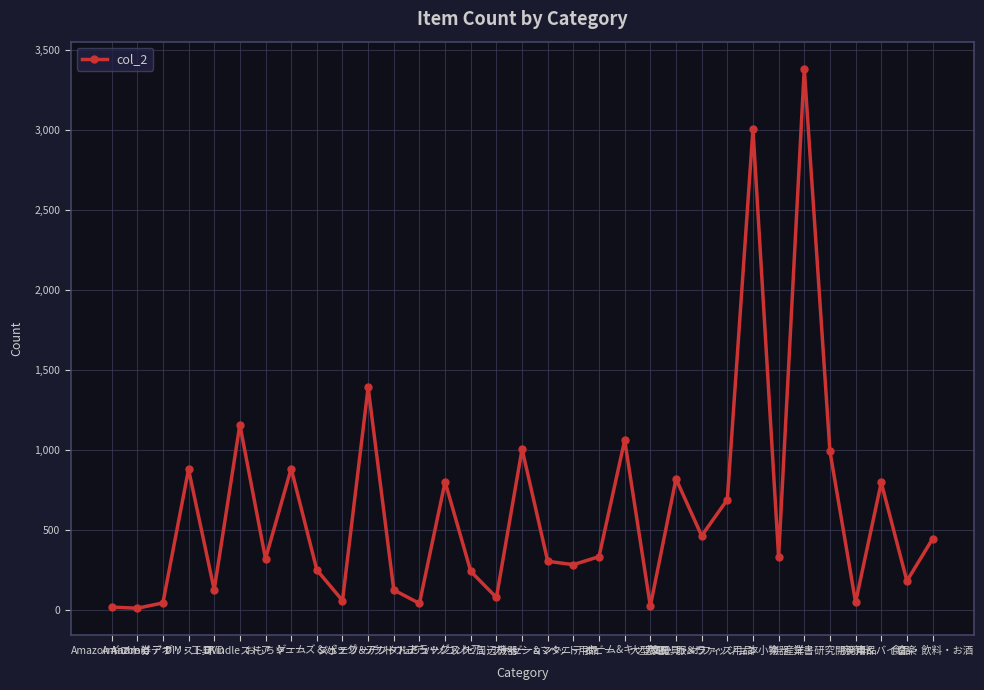

What is the average value?

625